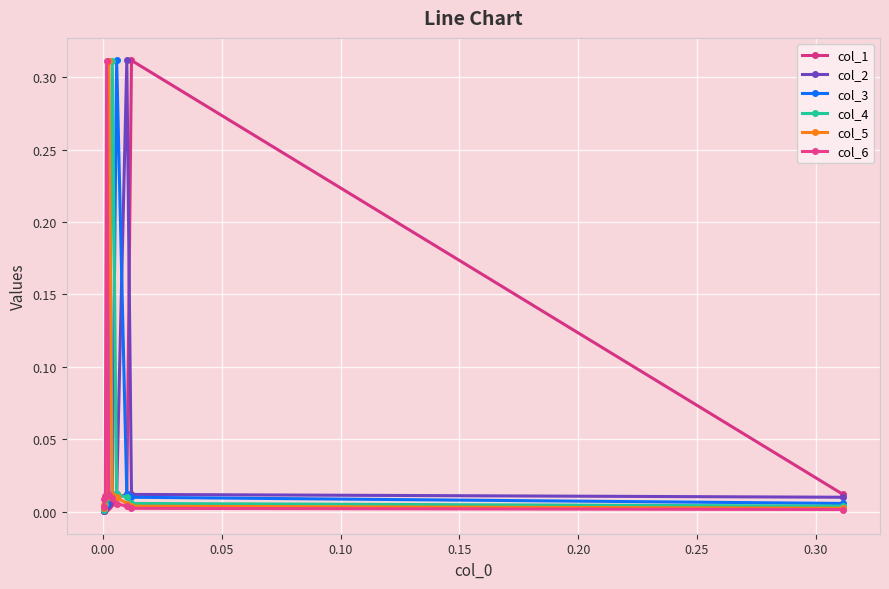

How many lines are shown in the chart?

6